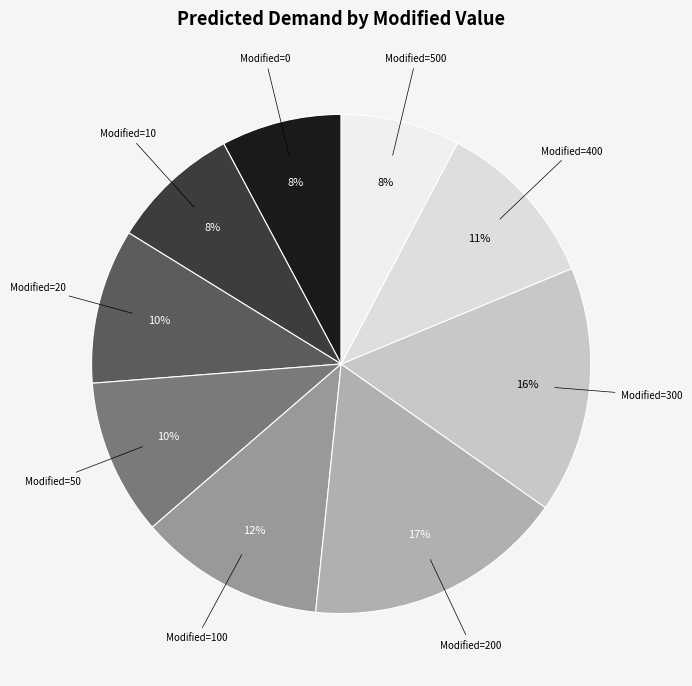

Which category has the smallest portion of the pie?

500